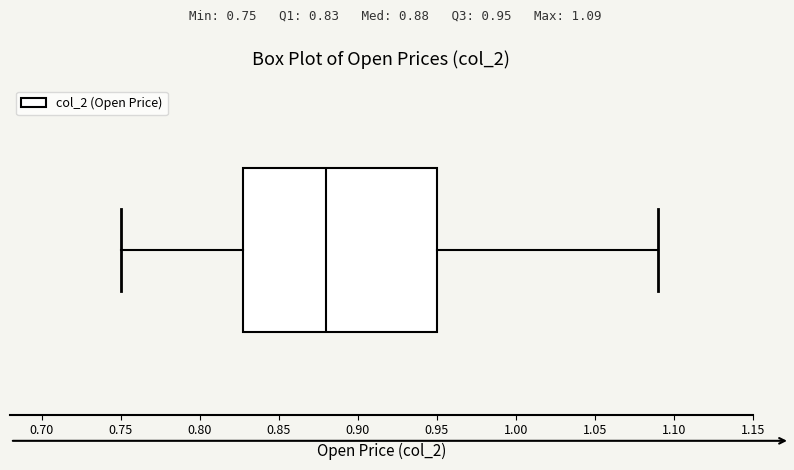

Transcribe this box plot: give where the median line is, the range the box spans, and where the two whiskers end, as read against the x-axis. The values are not printed on the chart, so give them approximately, as read against the axis.

median 0.88, box 0.83 to 0.95, whiskers 0.75 to 1.09